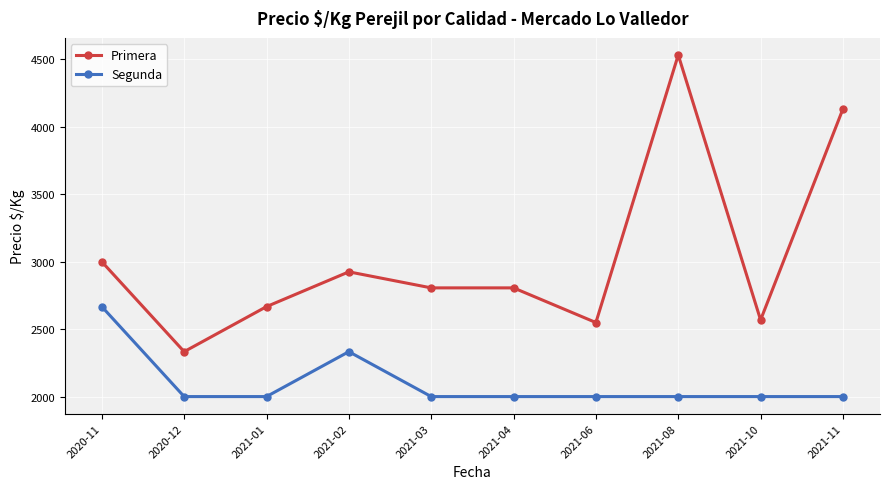

What is the total value across all series at 2021-10?

4568